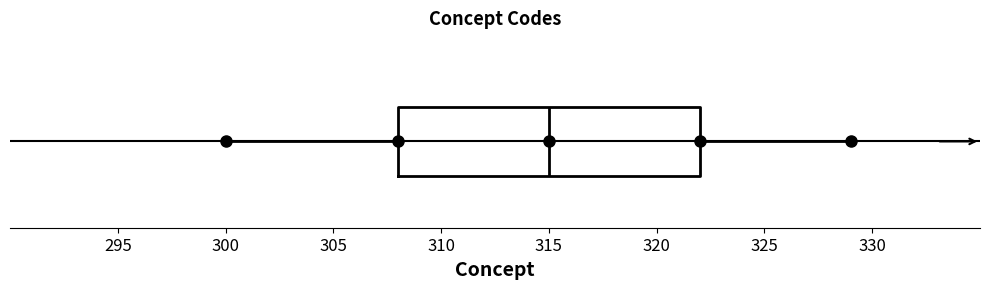

Read this box plot against the x-axis: the position of the median line, the range covered by the box, and the ends of both whiskers. The values are not printed on the chart, so give them approximately, as read against the axis.

median 315, box 308 to 322, whiskers 300 to 329